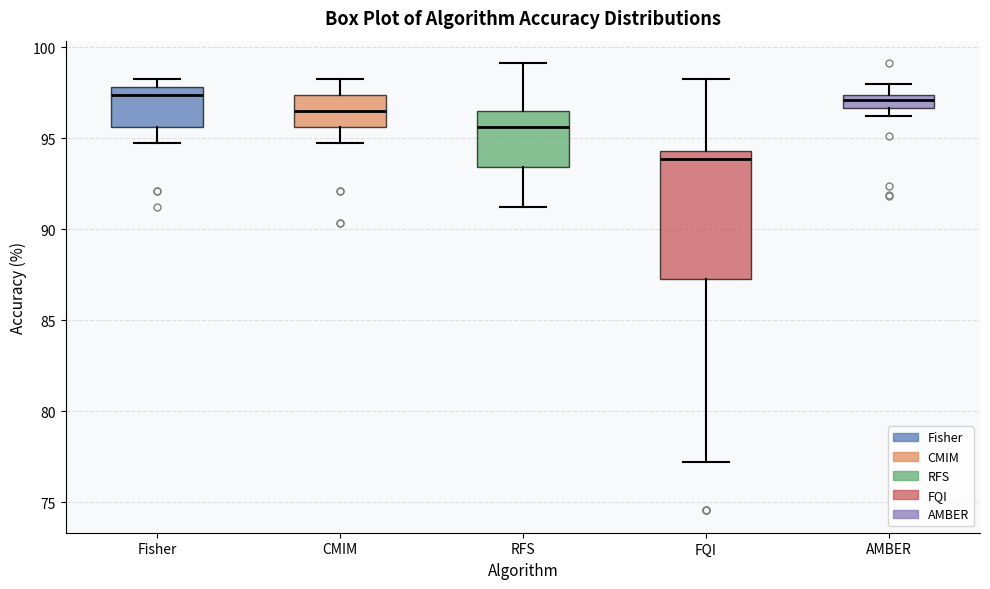

Where does the upper whisker of the box for FQI end on the y-axis? The values are not printed on the chart, so give them approximately, as read against the axis.

98.0